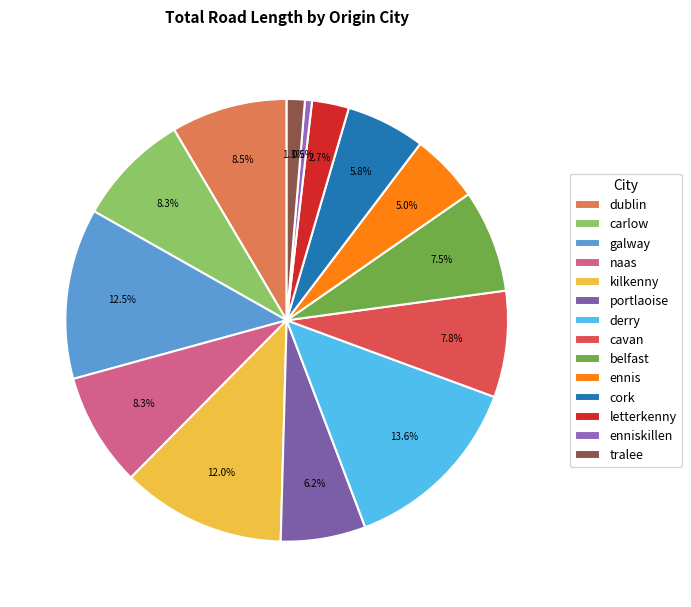

Which slice is the largest?

derry